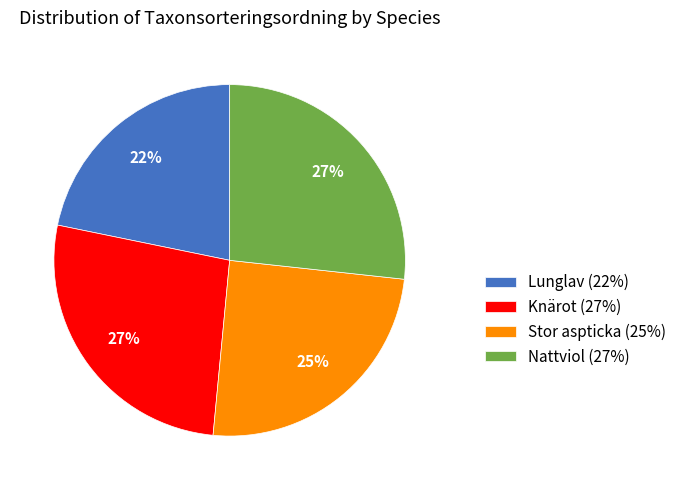

Combined, do Stor aspticka and Nattviol account for over 50%?

Yes